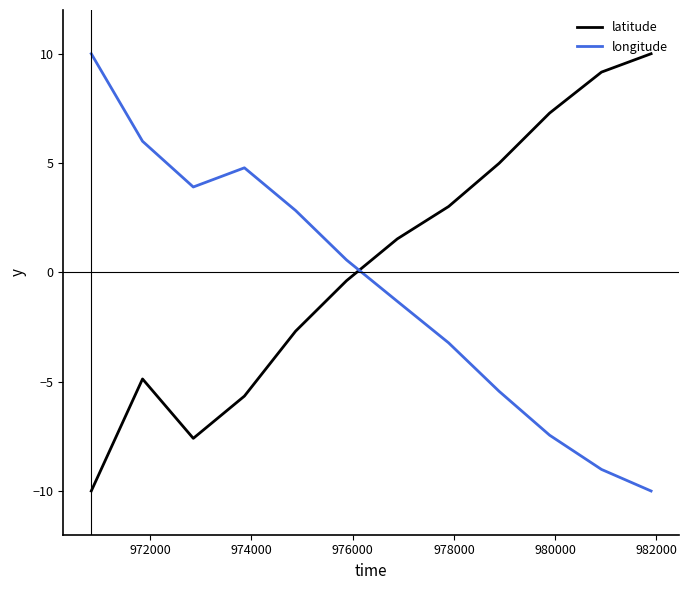

How many values in longitude are below zero?

6